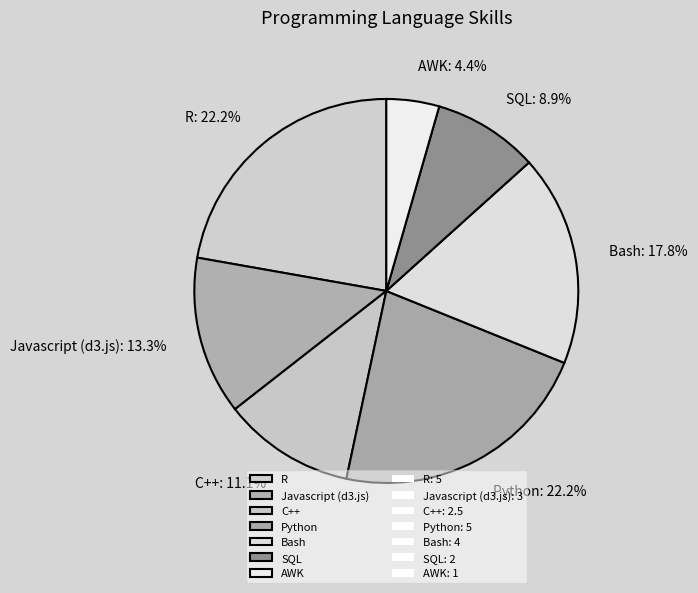

True or false: Python accounts for 12% of the total.

False